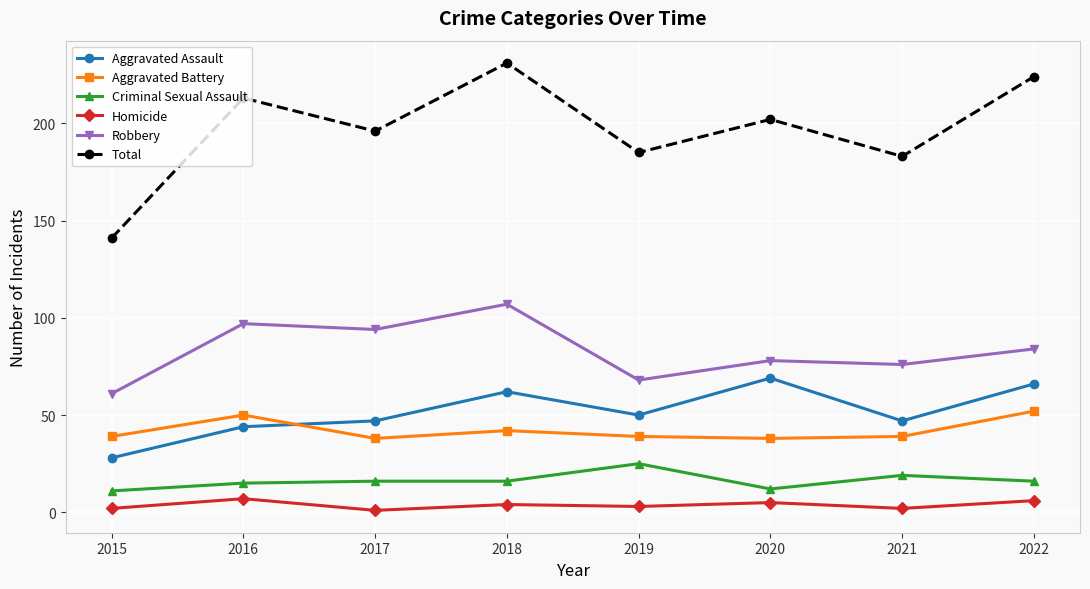

Rank the series at 2018 from lowest to highest value.

Homicide, Criminal Sexual Assault, Aggravated Battery, Aggravated Assault, Robbery, Total